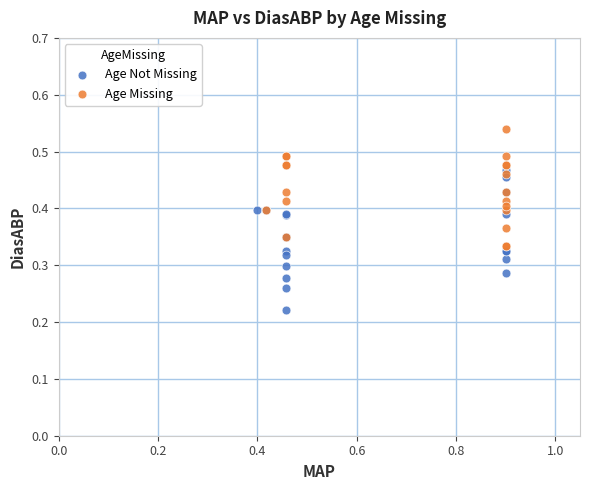

Which series has the widest spread of Y values?

Age Not Missing